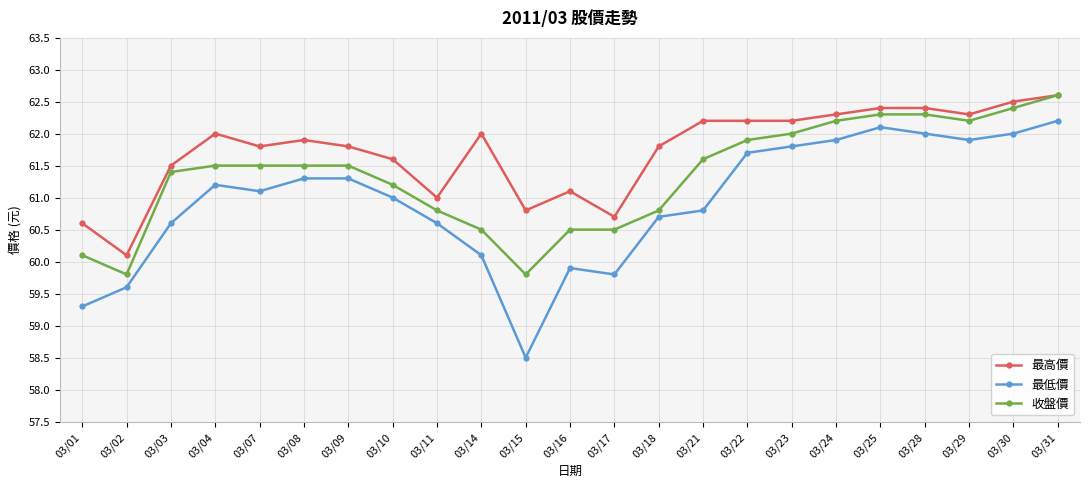

How many lines are shown in the chart?

3